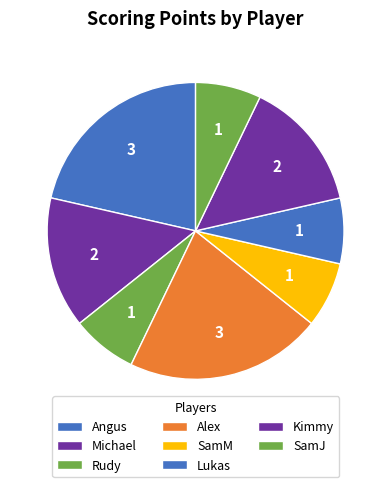

How much of the chart is everything except Lukas?

92.9%